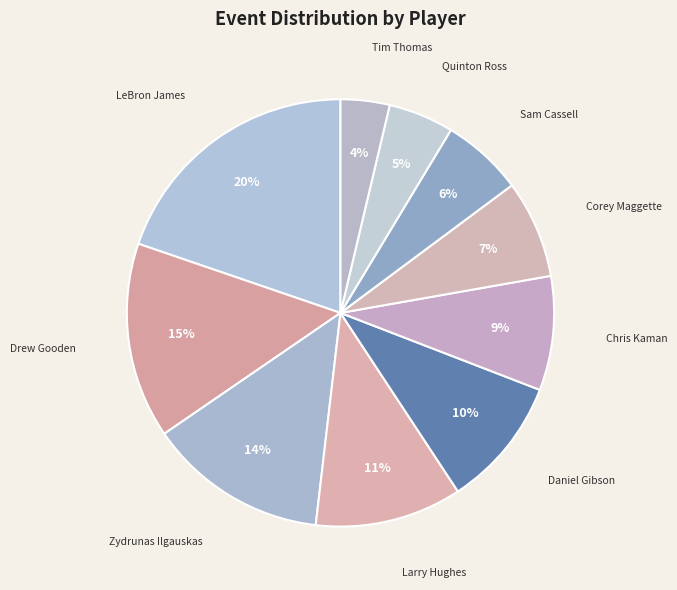

Approximately how many times larger is the value at Sam Cassell compared to Daniel Gibson?

0.6